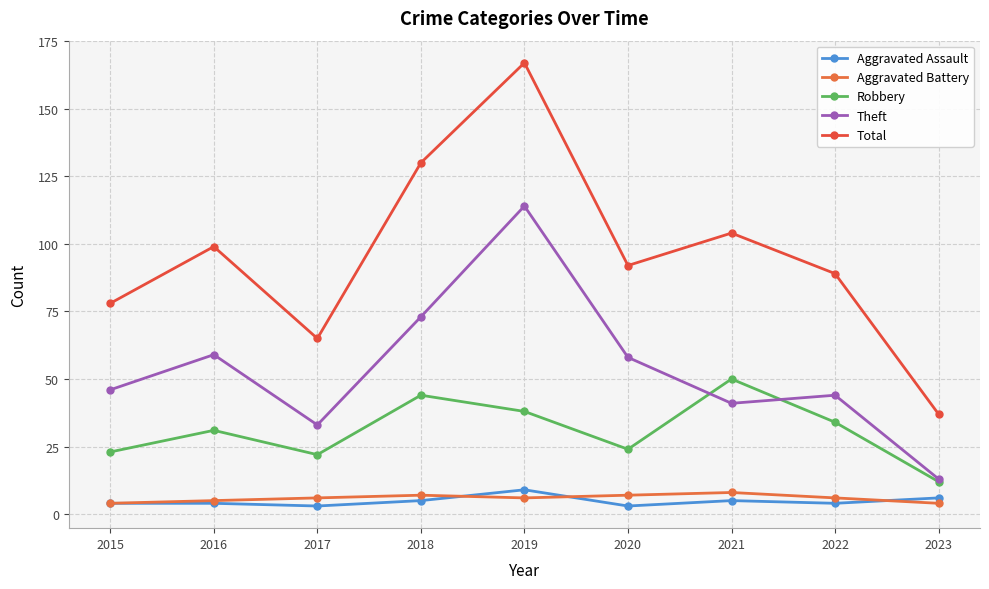

Rank the categories by Total value from lowest to highest.

2023, 2017, 2015, 2022, 2020, 2016, 2021, 2018, 2019